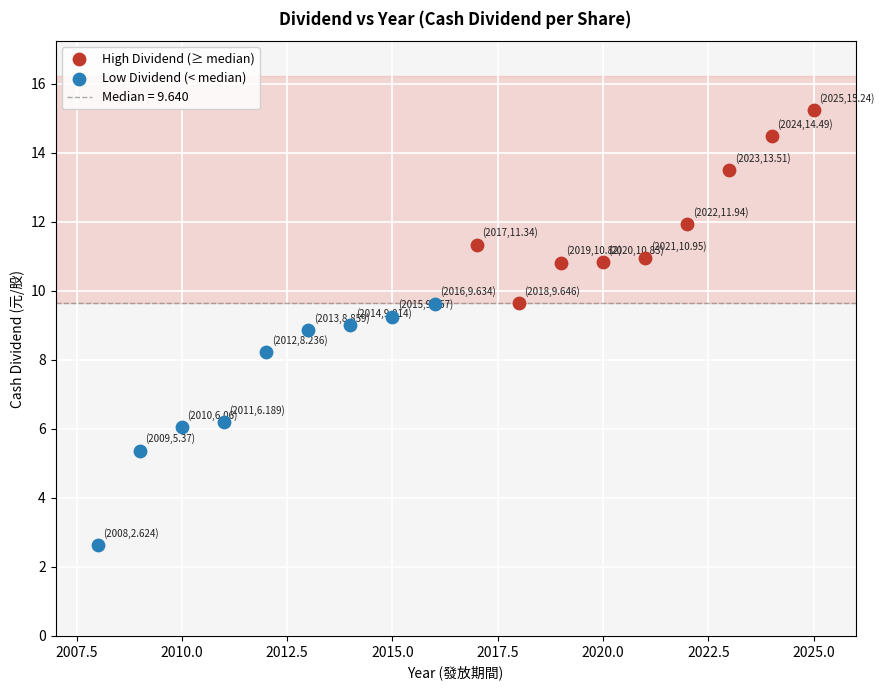

Which series reaches the maximum Y coordinate?

High Dividend (≥ median)